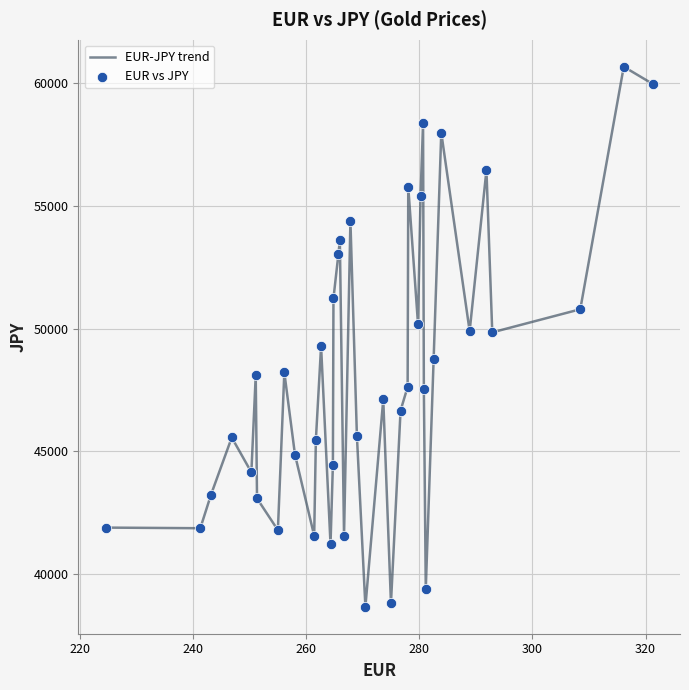

What is the greatest value displayed?

60672.5